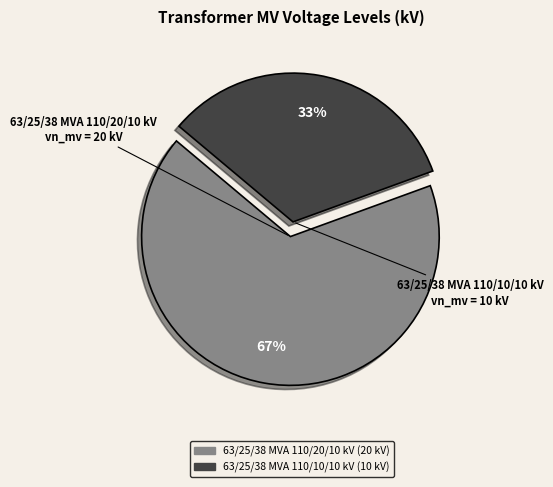

How many segments does this pie chart have?

2